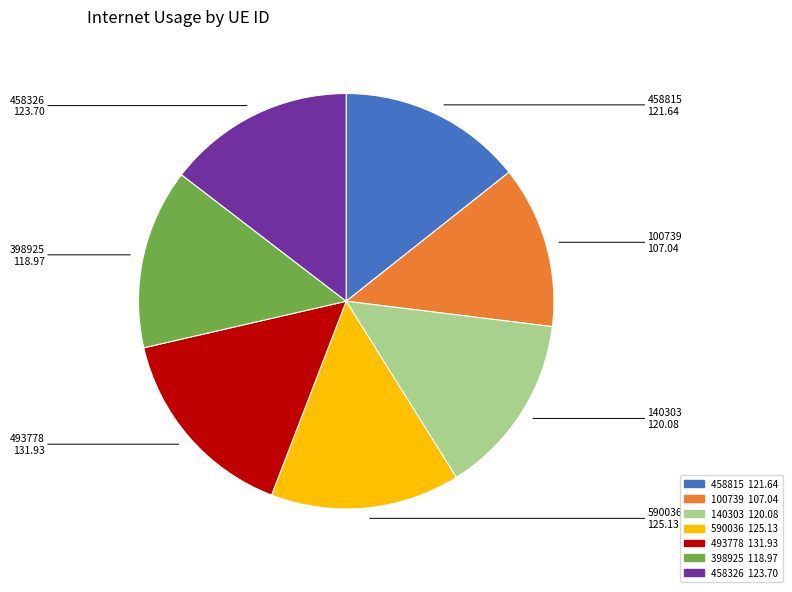

What percentage do 100739 and 458815 together represent?

27.0%